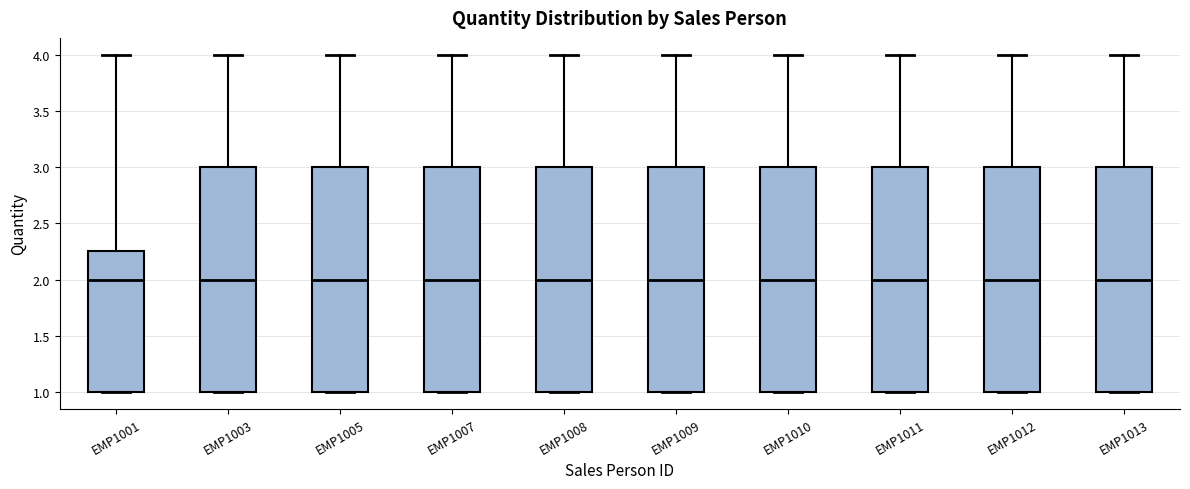

Where is the upper edge of the box for EMP1013 on the y-axis? The values are not printed on the chart, so give them approximately, as read against the axis.

3.00